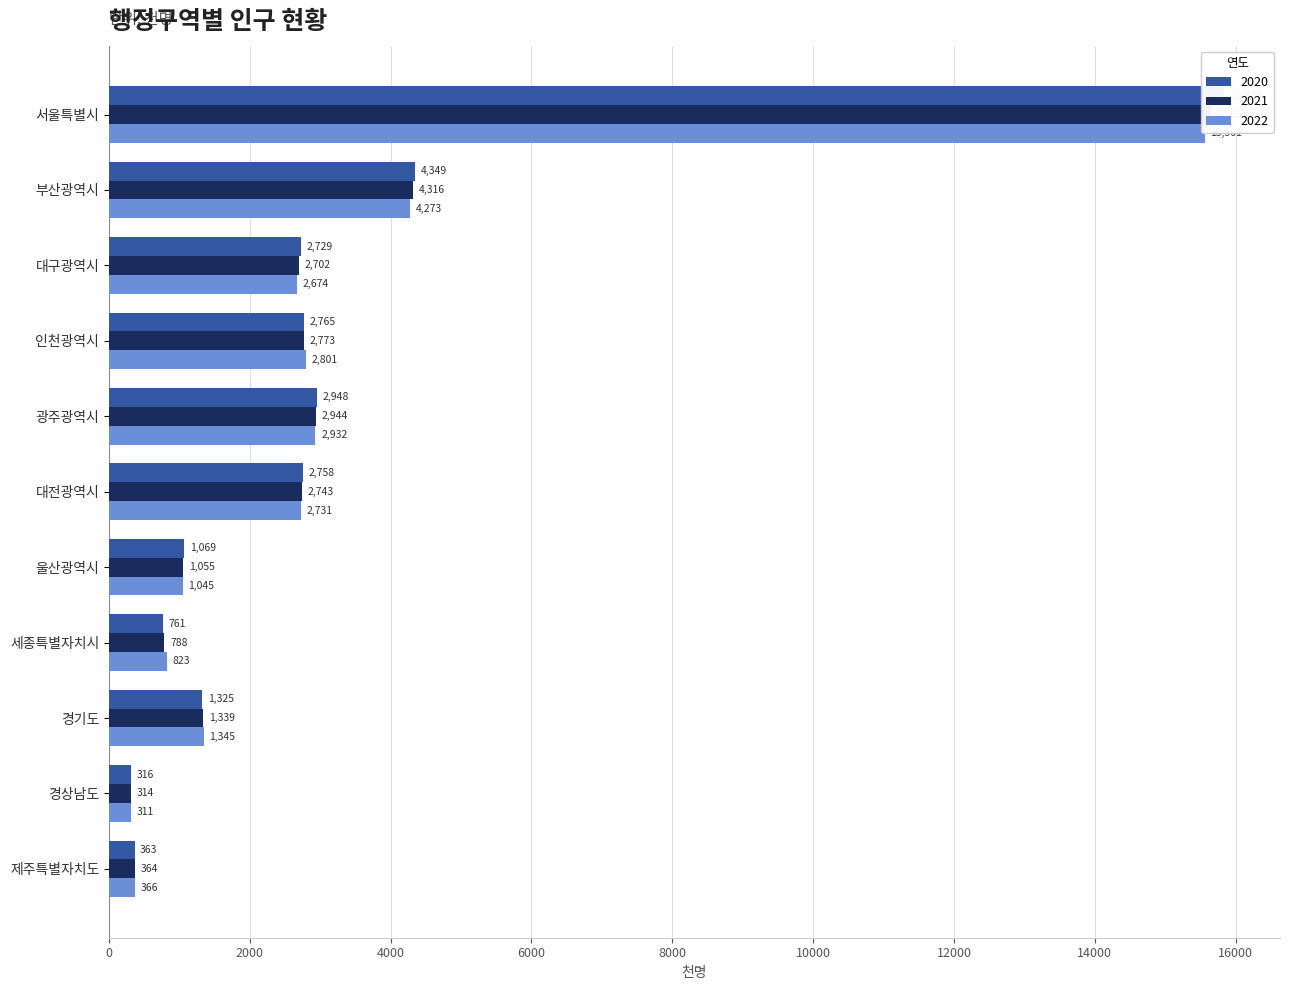

True or false: 2022 has a value of 2730.7 at 대전광역시.

True